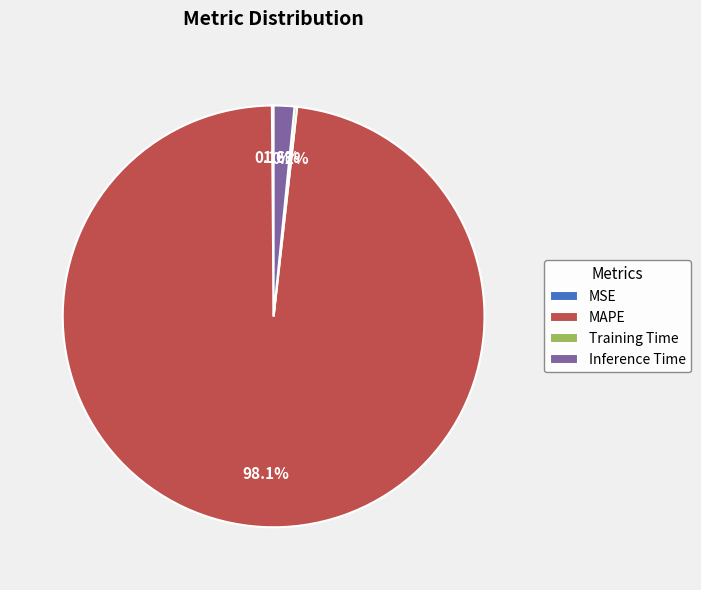

Which slice is the largest?

MAPE